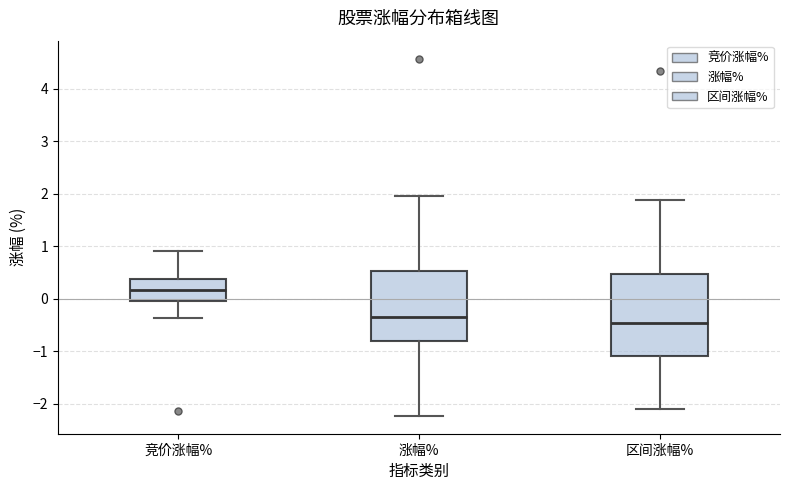

Reading left to right, transcribe this box plot: for each box, give where its median line is, the range the box spans, and where its two whiskers end, as read against the y-axis. The values are not printed on the chart, so give them approximately, as read against the axis.

竞价涨幅%: median 0.2, box 0.0 to 0.4, whiskers -0.4 to 0.9
涨幅%: median -0.3, box -0.8 to 0.5, whiskers -2.2 to 2.0
区间涨幅%: median -0.5, box -1.1 to 0.5, whiskers -2.1 to 1.9